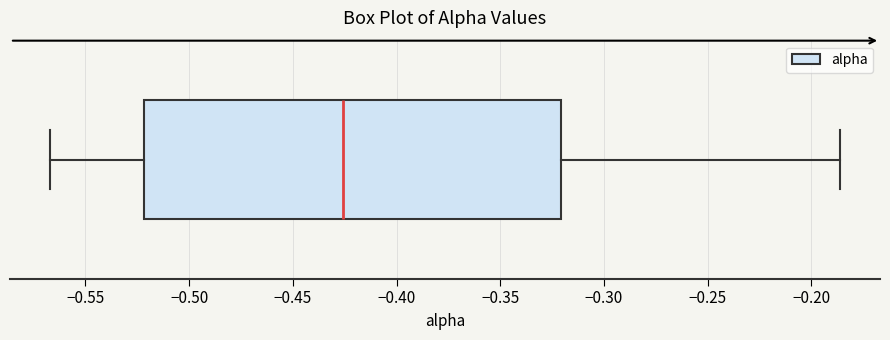

Where is the left edge of the box on the x-axis? The values are not printed on the chart, so give them approximately, as read against the axis.

-0.520